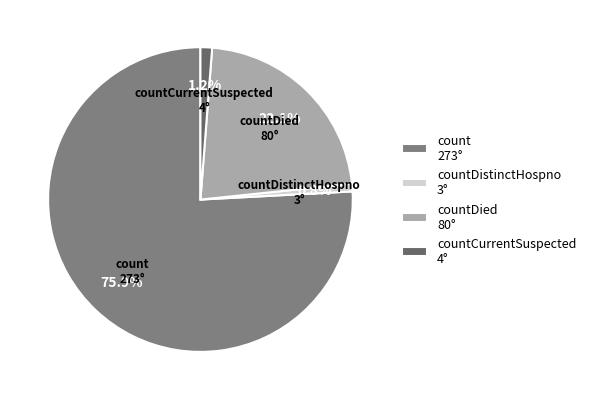

Between countDied and countCurrentSuspected, which is larger?

countDied